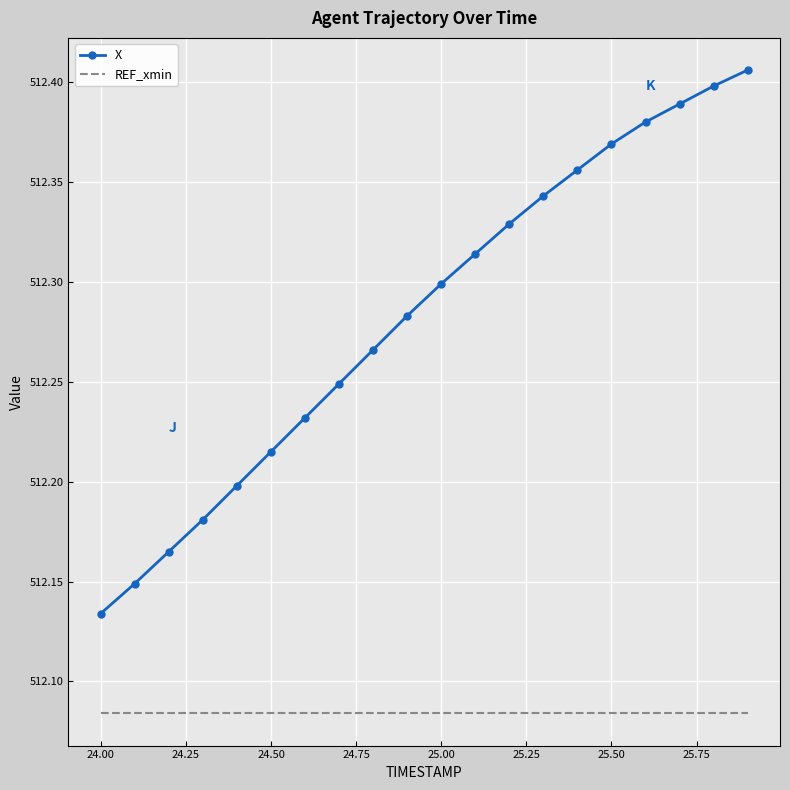

Rank the series by their average value, from highest to lowest.

X, REF_xmin